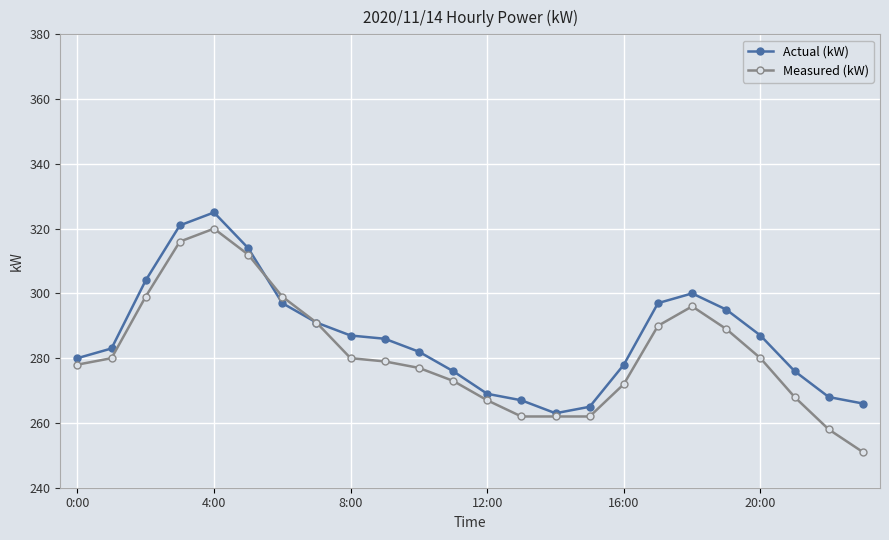

What is the lowest value of the Actual (kW) series?

263